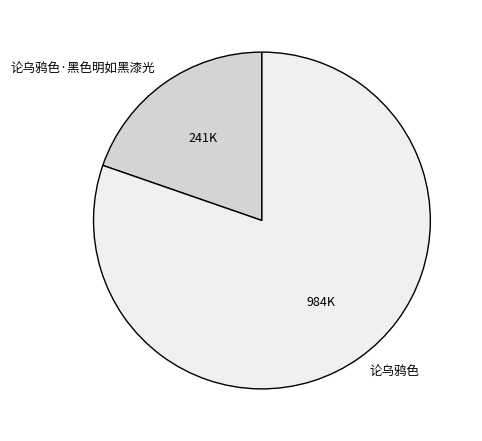

Do 论乌鸦色 and 论乌鸦色·黑色明如黑漆光 together represent more than half of the pie?

Yes